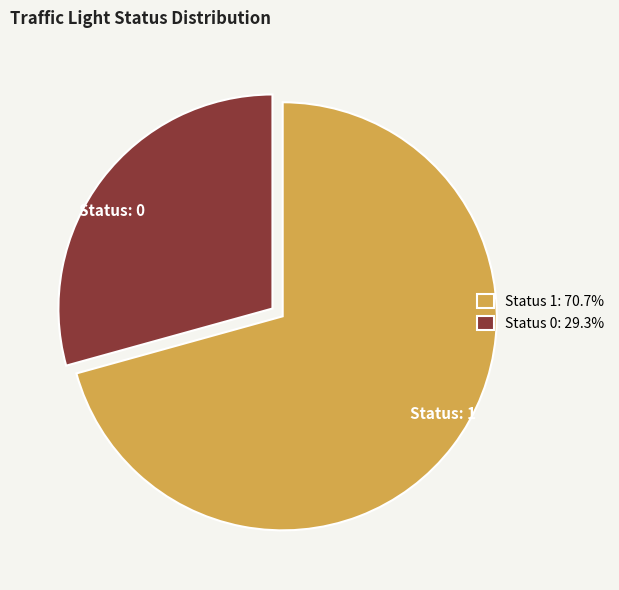

Approximately how many times larger is the value at Status: 0 compared to Status: 1?

0.4